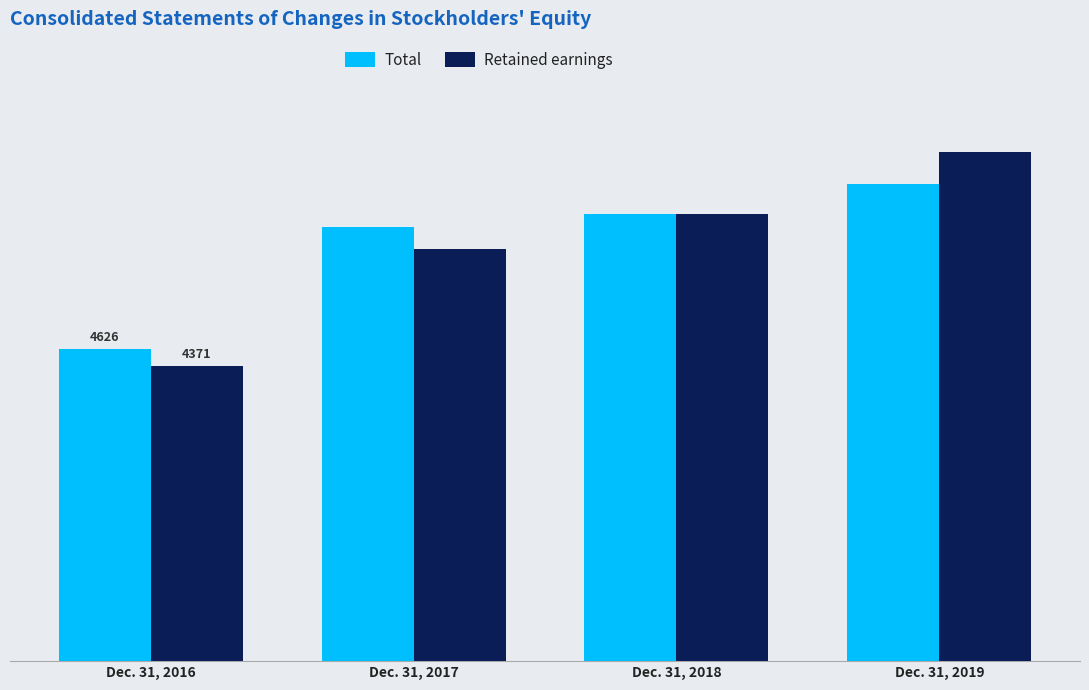

How many Retained earnings values are between 6103 and 7550?

3